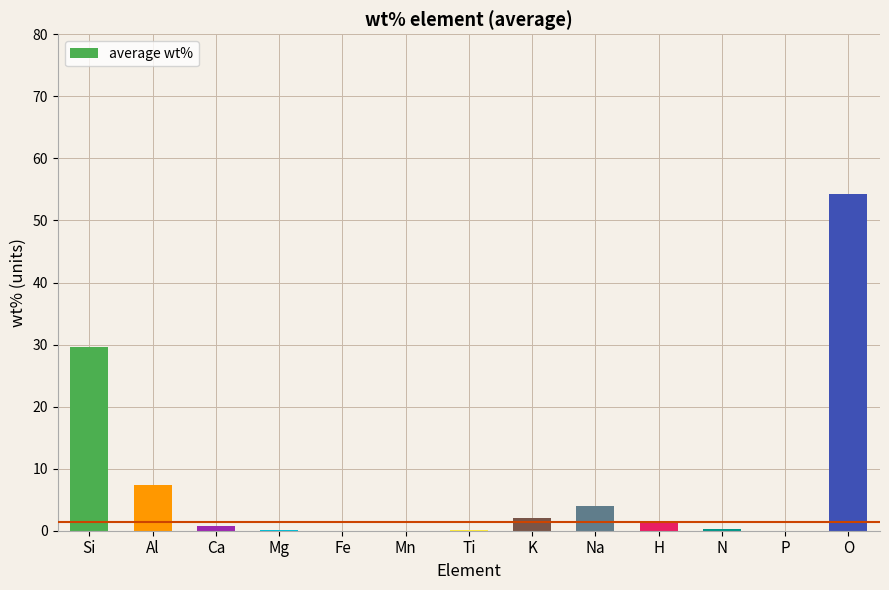

Where is the data nearest to the value 27?

Si